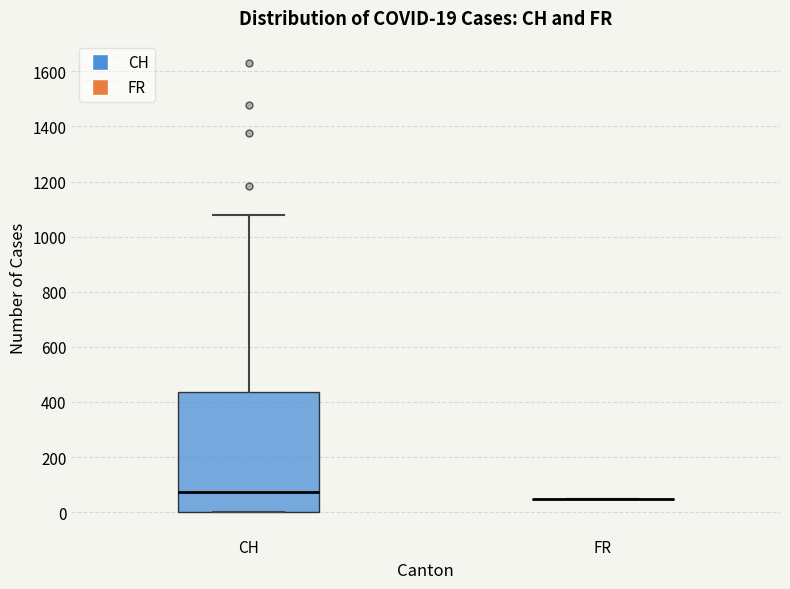

Comparing the boxes themselves (not the whiskers), which one is the tallest?

CH